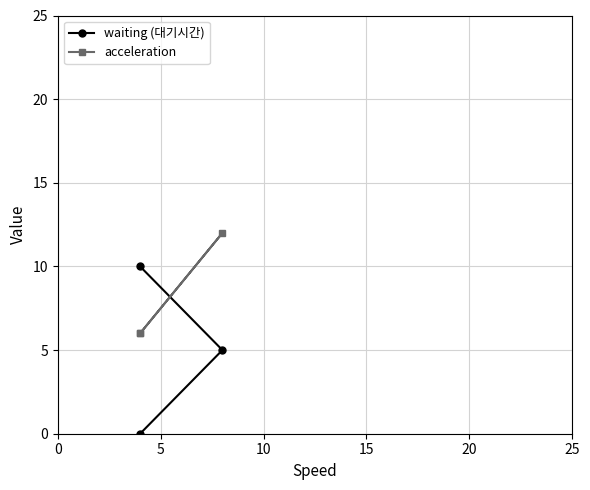

The value of waiting (대기시간) at 0 is 10. True or false?

True